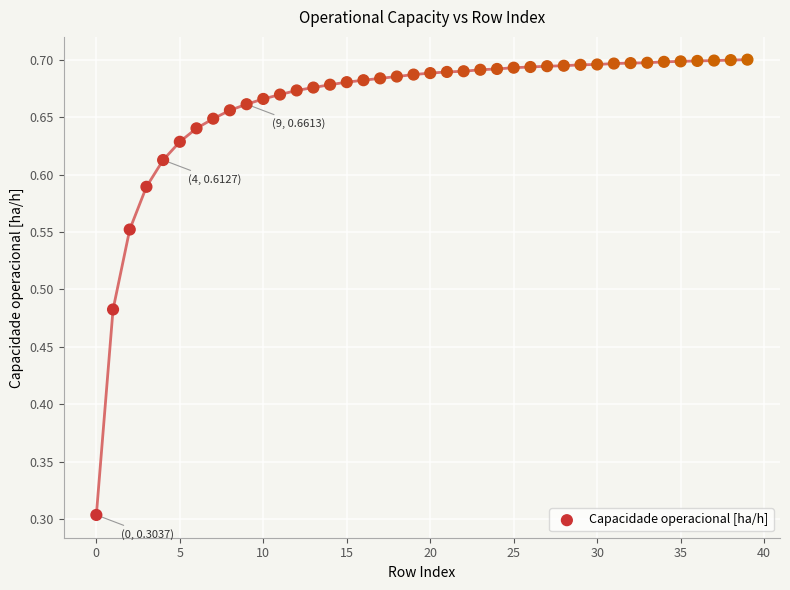

What Y value in the scatter plot is closest to 0?

0.3